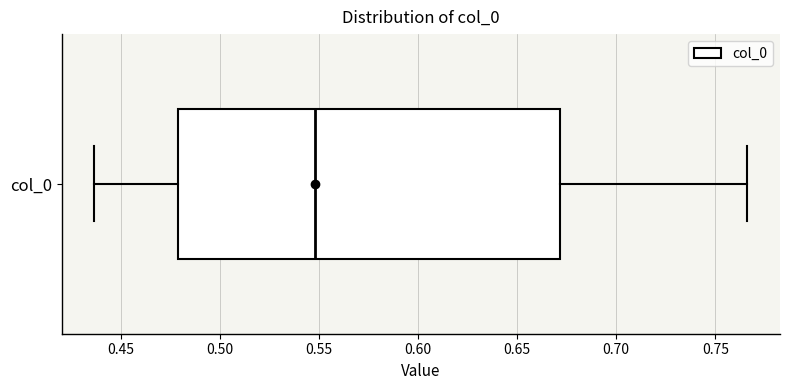

Read this box plot against the x-axis: the position of the median line, the range covered by the box, and the ends of both whiskers. The values are not printed on the chart, so give them approximately, as read against the axis.

median 0.550, box 0.480 to 0.670, whiskers 0.435 to 0.765